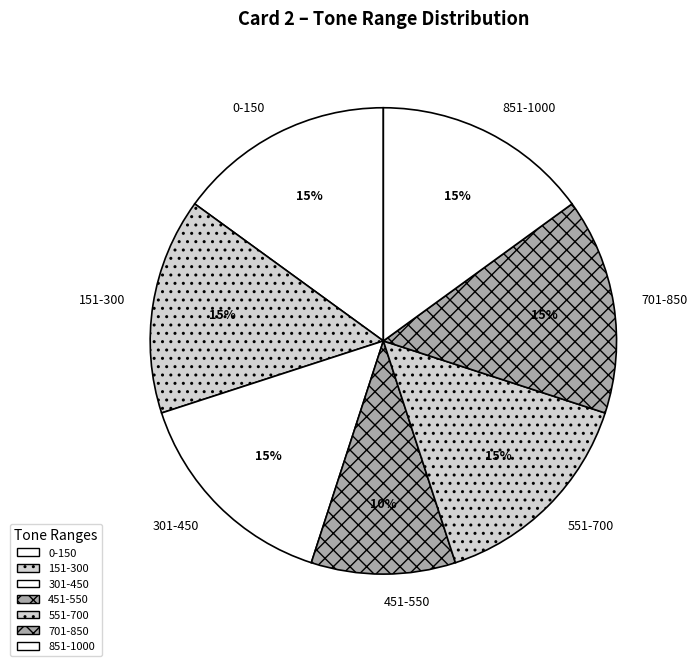

True or false: 301-450 accounts for 29% of the total.

False